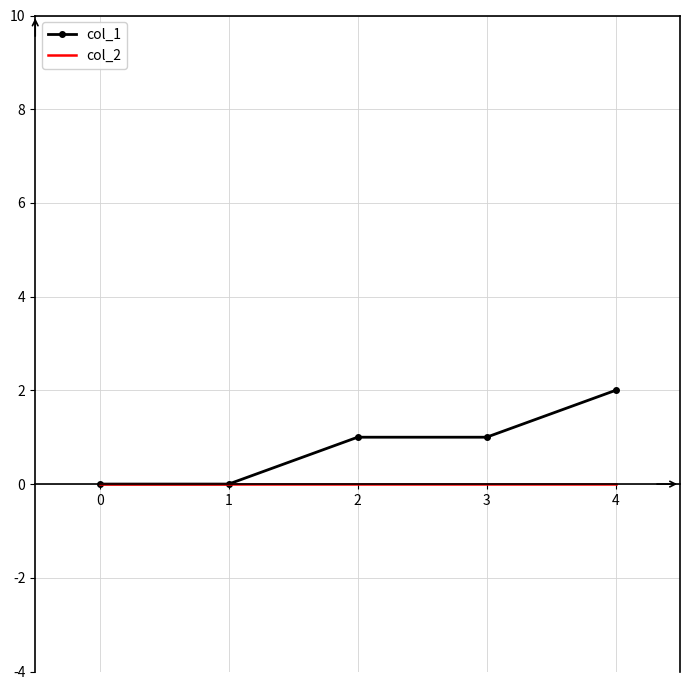

At which category is the sum across all series the highest?

4